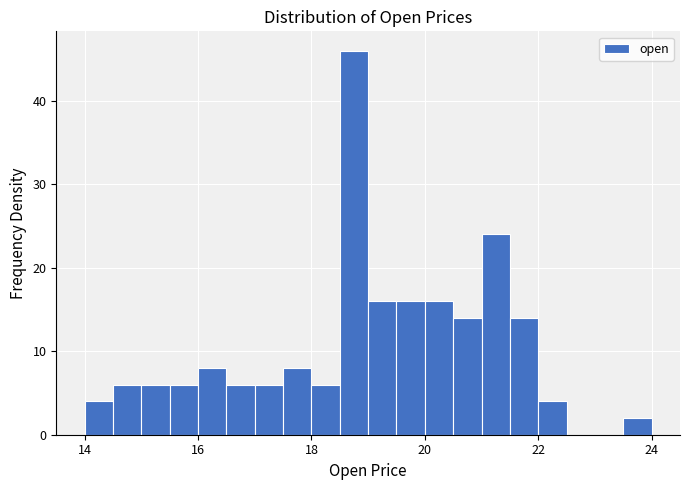

Read against the x-axis, roughly where is the centre of the tallest bar?

18.8